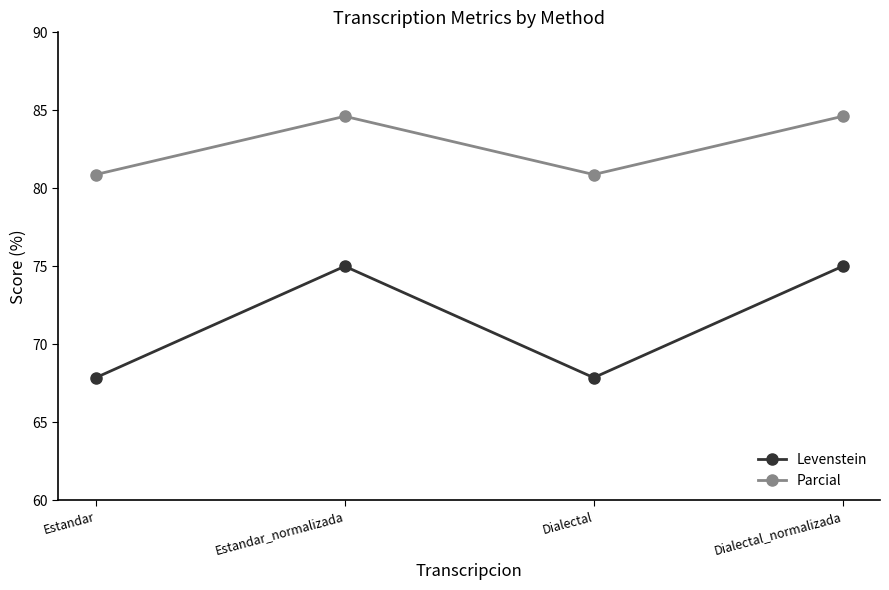

Rank the series by their maximum value, from highest to lowest.

Parcial, Levenstein